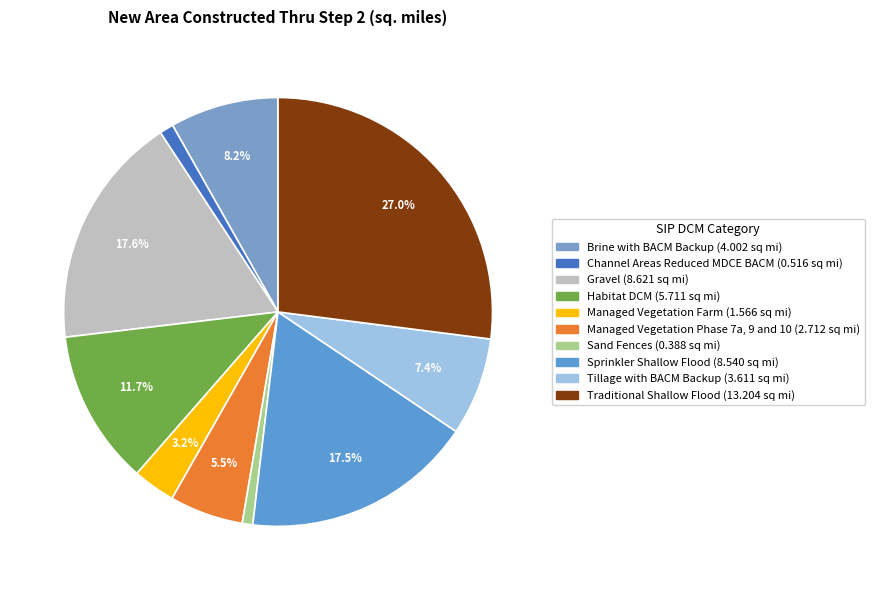

True or false: Brine with BACM Backup accounts for 8% of the total.

True